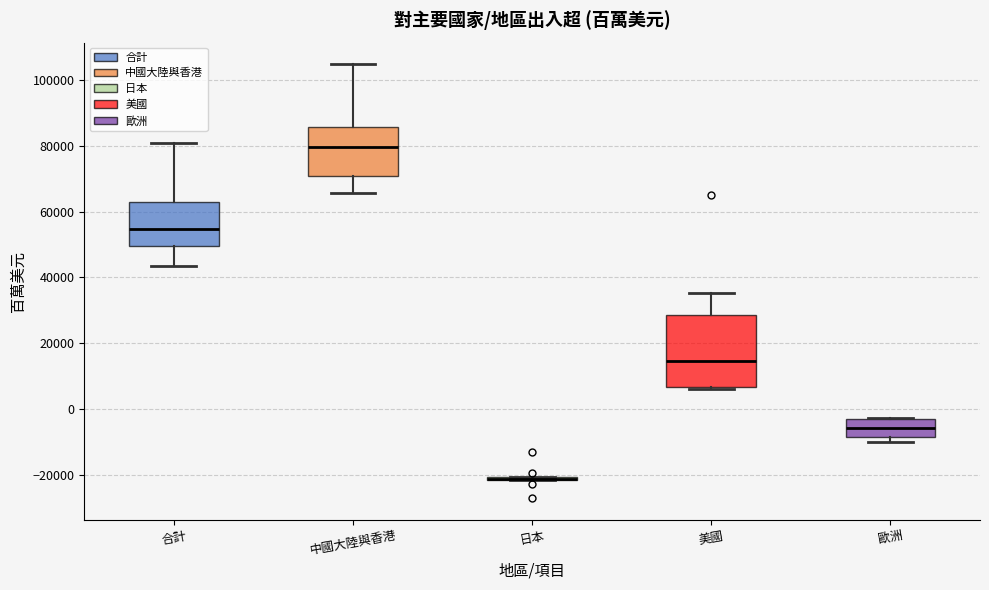

Which box is the tallest, from its lower edge to its upper edge?

美國